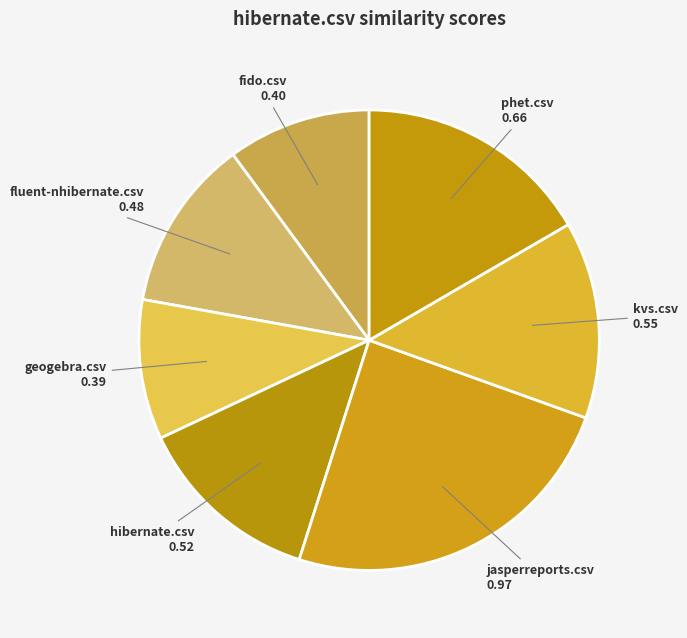

Is there a majority slice in this chart?

No